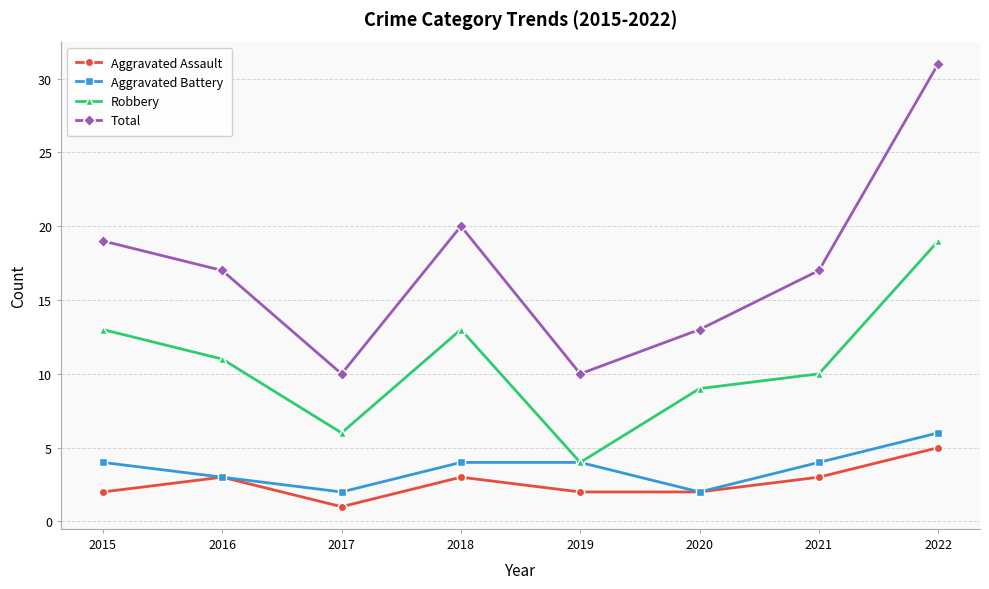

True or false: Aggravated Assault has more than 2 interior local peaks.

False